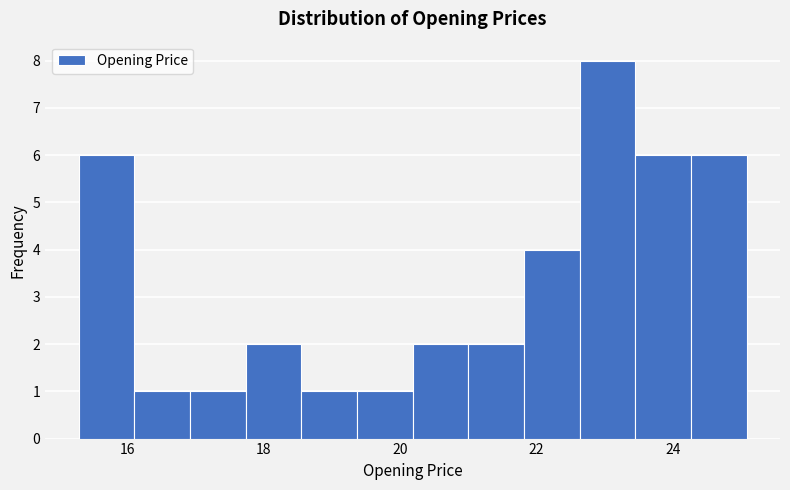

Reading left to right, transcribe this chart: for each bar, give the range it covers on the x-axis and its height. Neither the bar edges nor the heights are printed on the chart, so give them approximately, as read against the axes.

15.2 to 16.0: 6
16.0 to 17.0: 1
17.0 to 17.8: 1
17.8 to 18.6: 2
18.6 to 19.4: 1
19.4 to 20.2: 1
20.2 to 21.0: 2
21.0 to 21.8: 2
21.8 to 22.6: 4
22.6 to 23.4: 8
23.4 to 24.2: 6
24.2 to 25.0: 6